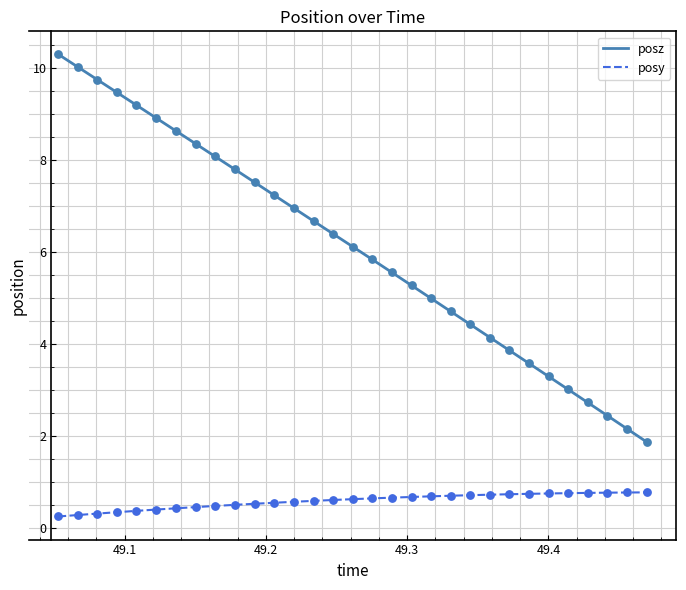

Which series has the widest spread of values?

posz